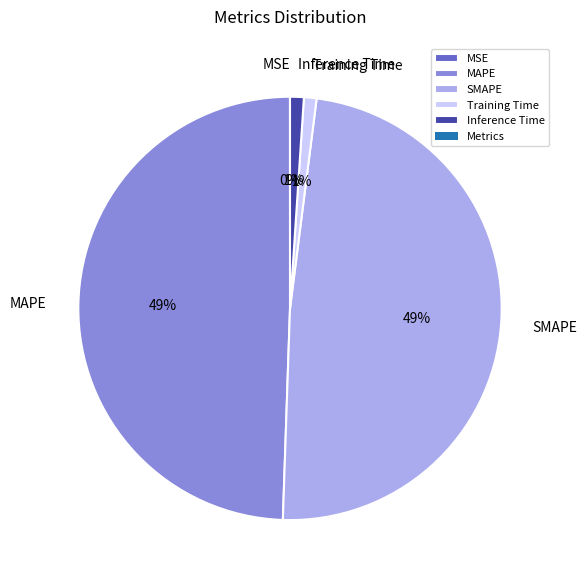

What percentage is the Training Time slice, to the nearest percent?

1%